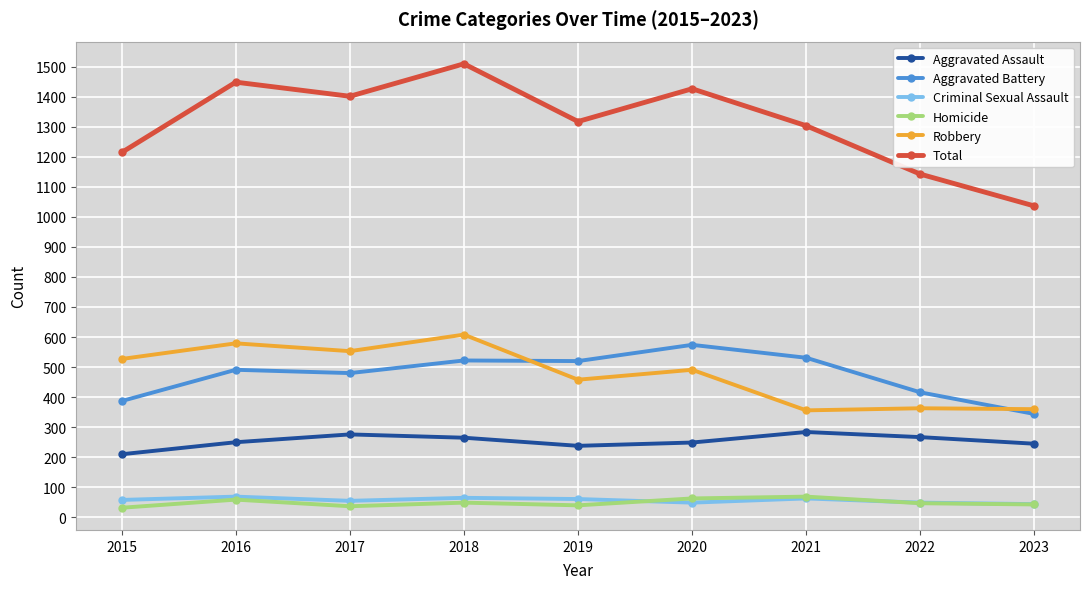

True or false: Aggravated Assault has a value of 249 at 2020.

True